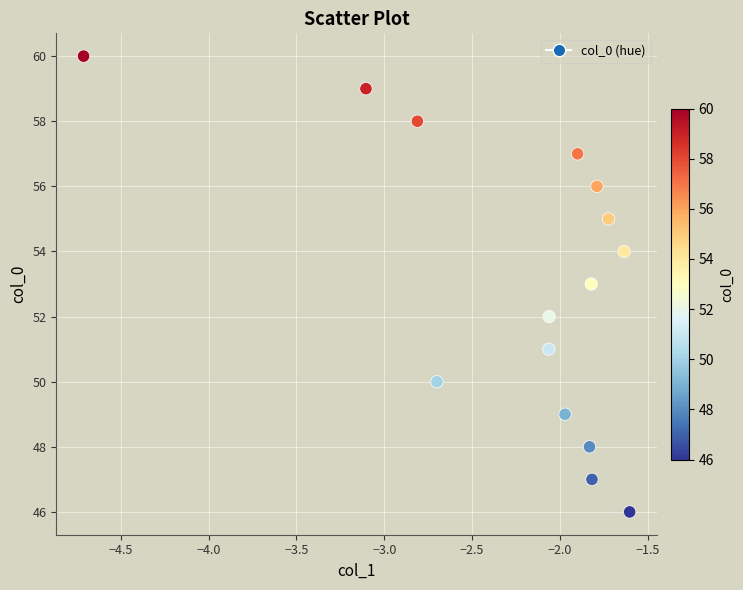

What is the range of Y values (max minus min)?

14